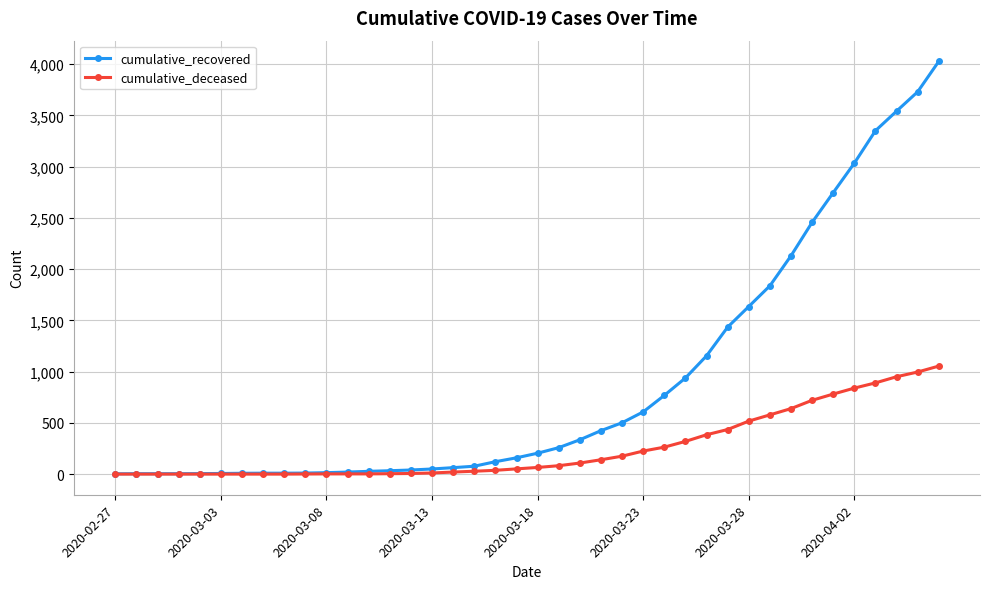

What is the greatest value displayed?

4027